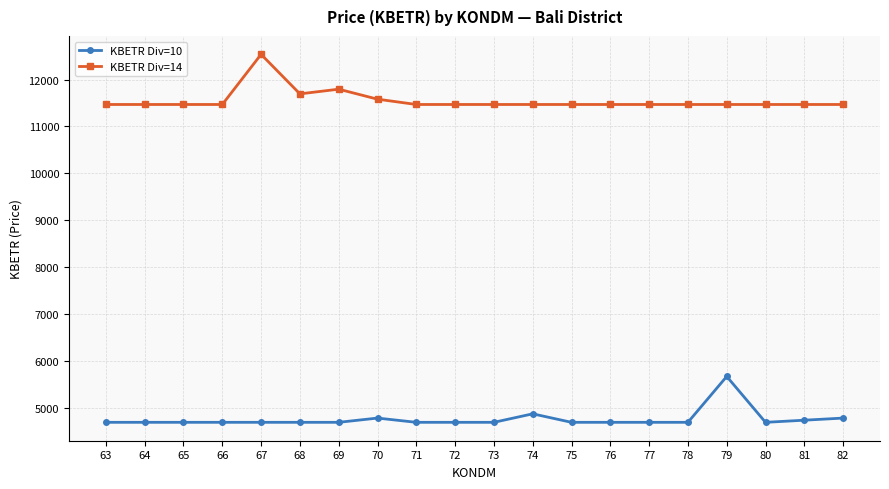

What is the average value of the KBETR Div=14 series?

11555.5